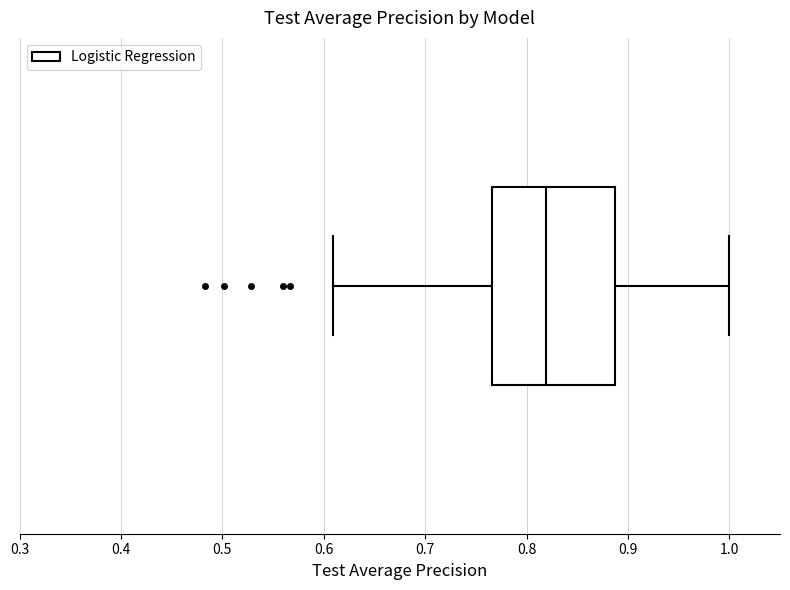

Read this box plot against the x-axis: the position of the median line, the range covered by the box, and the ends of both whiskers. The values are not printed on the chart, so give them approximately, as read against the axis.

median 0.82, box 0.77 to 0.89, whiskers 0.61 to 1.00